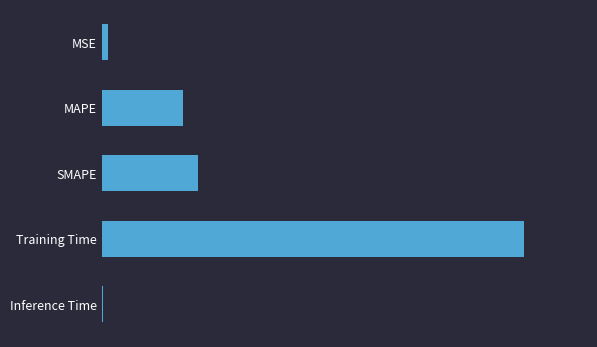

Rank the categories by value from highest to lowest.

Training Time, SMAPE, MAPE, MSE, Inference Time